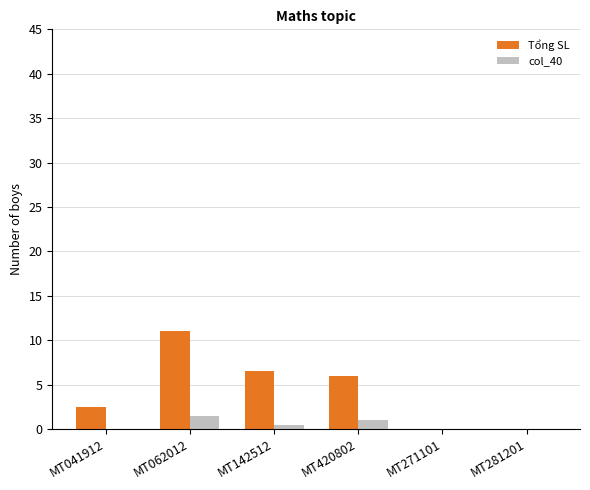

Which category has the highest value in the Tổng SL series?

MT062012